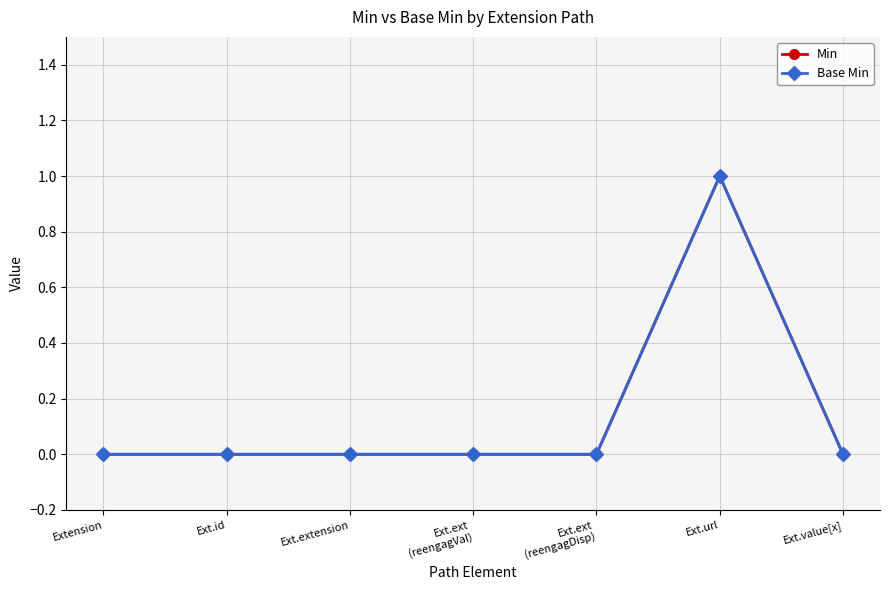

At Ext.value[x], list the series in order from largest to smallest.

Min, Base Min